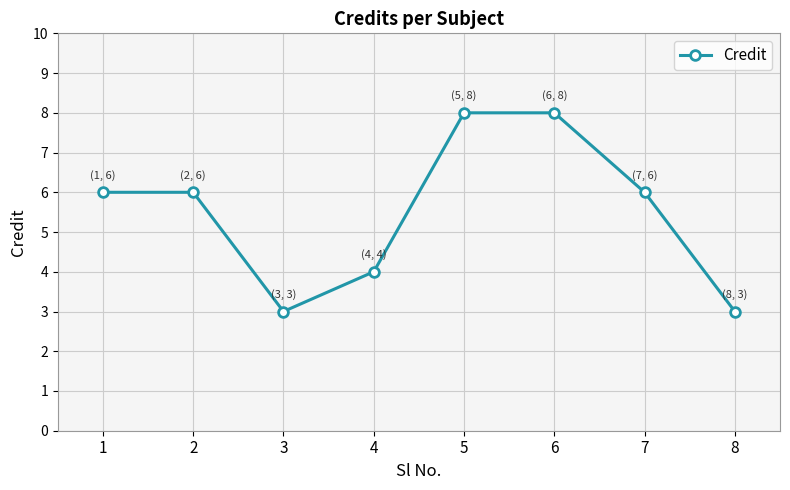

What is the maximum value shown in the chart?

8